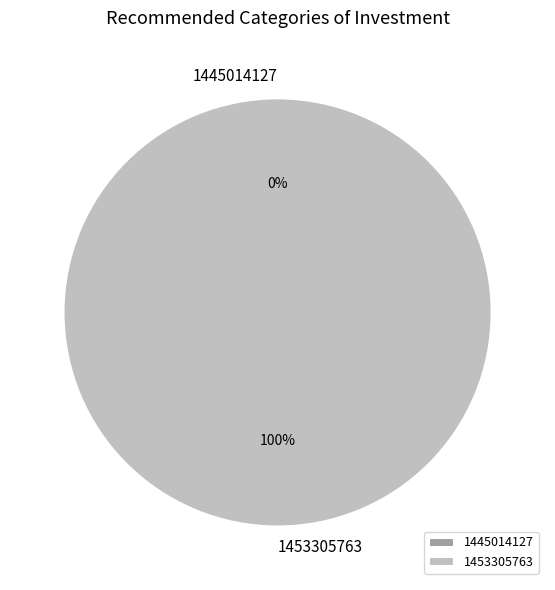

Rank the categories by value from lowest to highest.

1445014127, 1453305763